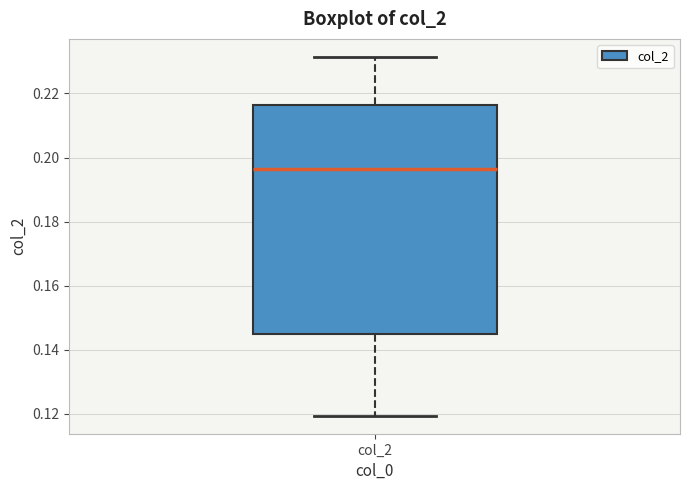

Read this box plot against the y-axis: the position of the median line, the range covered by the box, and the ends of both whiskers. The values are not printed on the chart, so give them approximately, as read against the axis.

median 0.196, box 0.144 to 0.216, whiskers 0.120 to 0.232